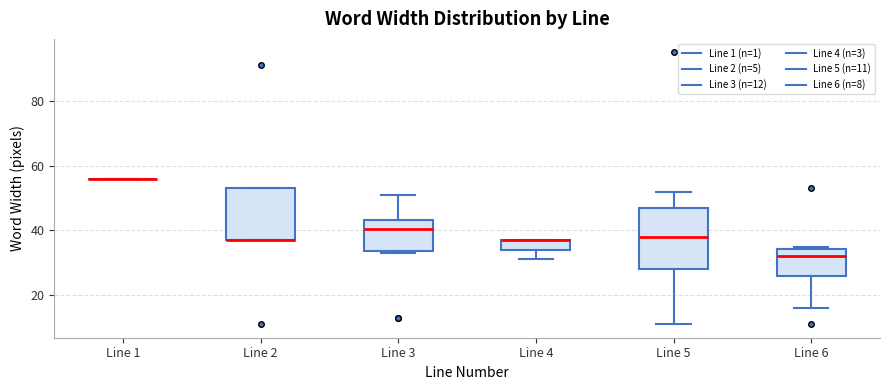

Where is the upper edge of the box for Line 2 on the y-axis? The values are not printed on the chart, so give them approximately, as read against the axis.

54